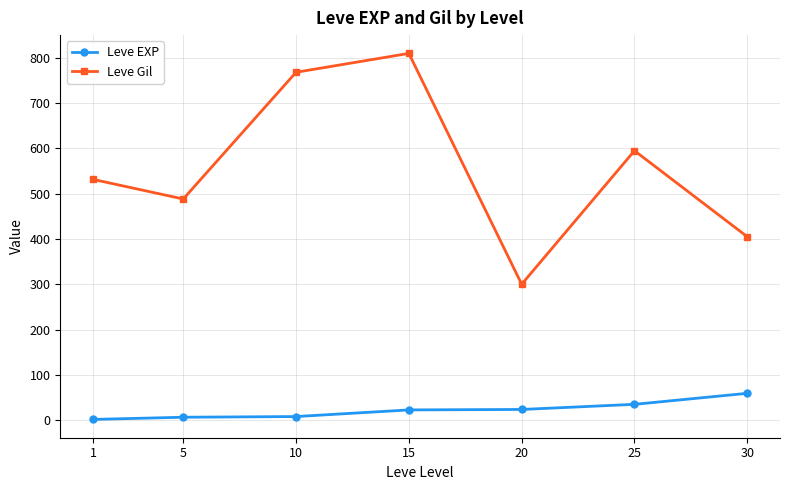

What are all the series names shown in the legend?

Leve EXP, Leve Gil